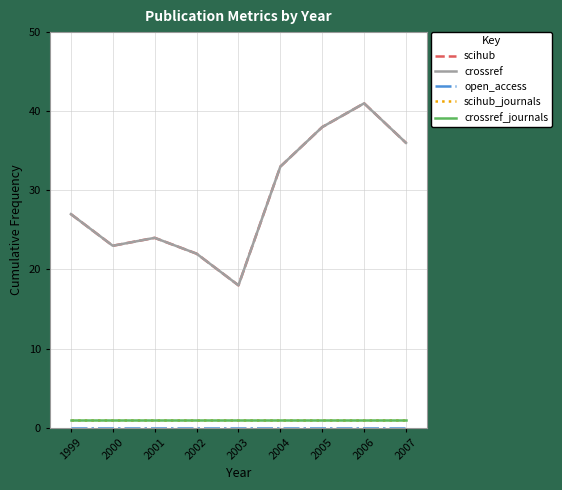

Does the chart have visible grid lines?

Yes